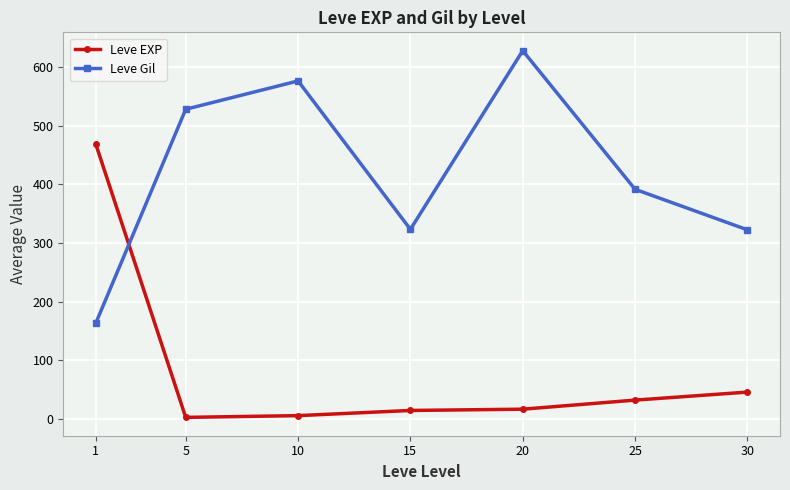

What is the value of the Leve EXP point at the 7th from the left?

45.5